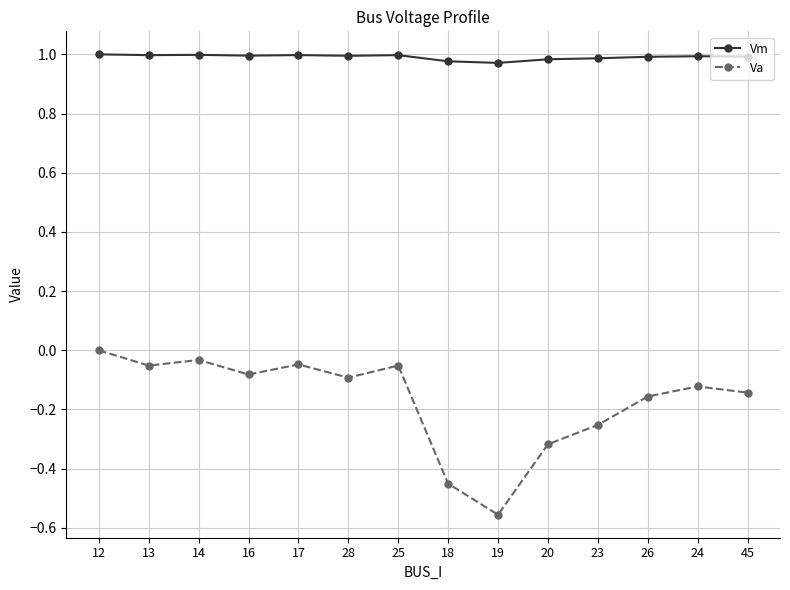

Is the value of Vm at 19 greater than the value of Va at 45?

Yes